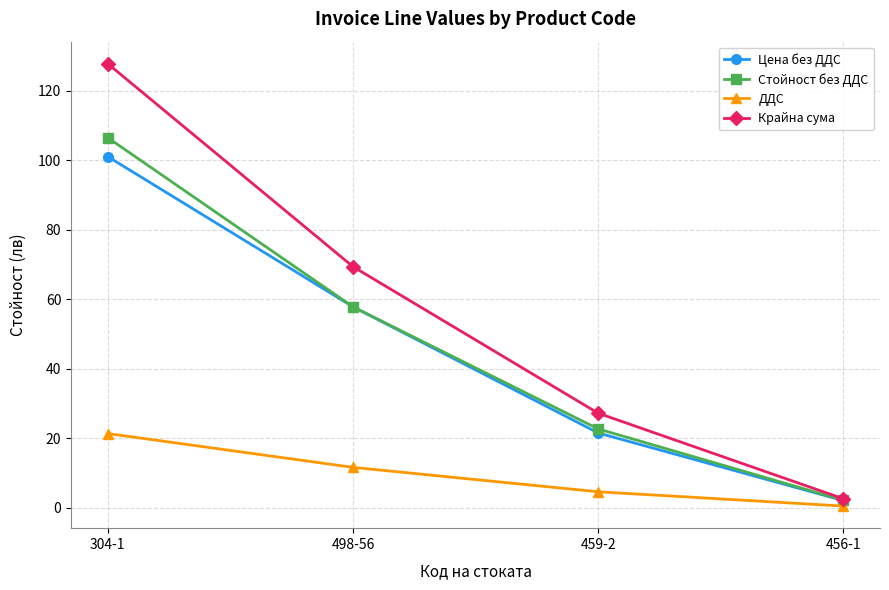

How many lines are shown in the chart?

4